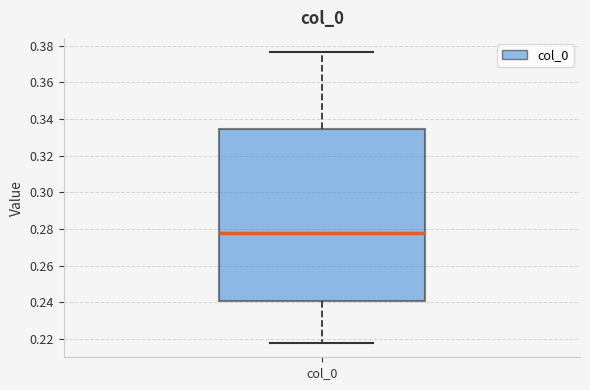

Where does the upper whisker of the box for col_0 end on the y-axis? The values are not printed on the chart, so give them approximately, as read against the axis.

0.376